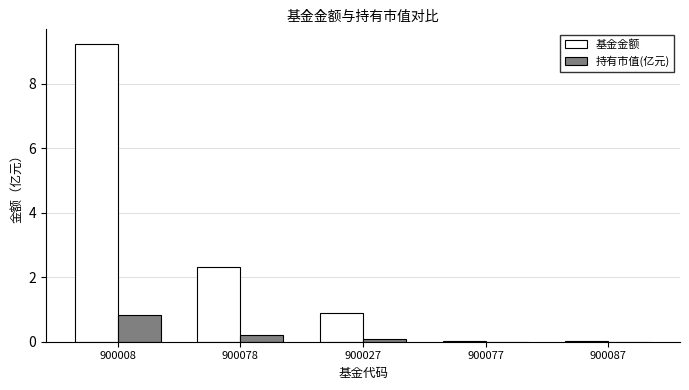

Does the chart contain stacked bars?

No